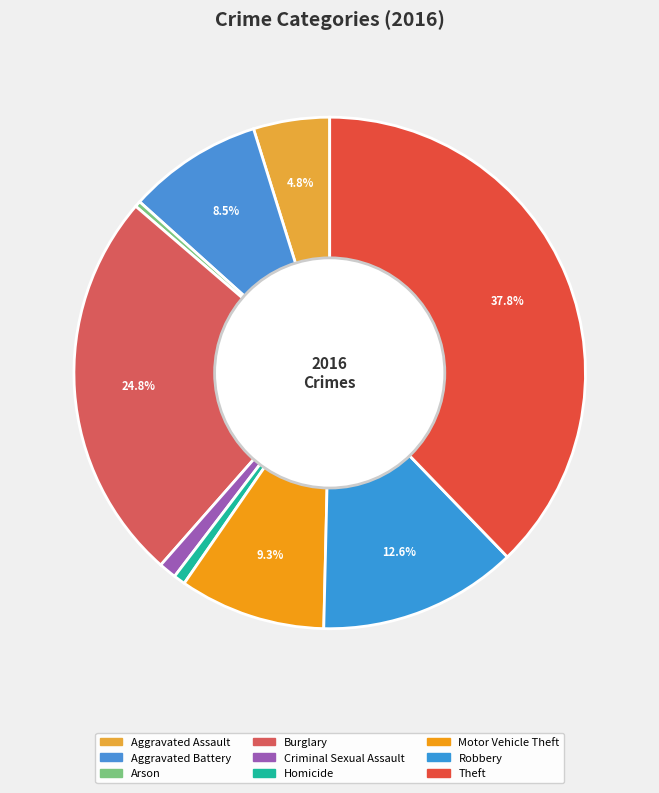

What portion of the pie excludes Homicide?

99.3%